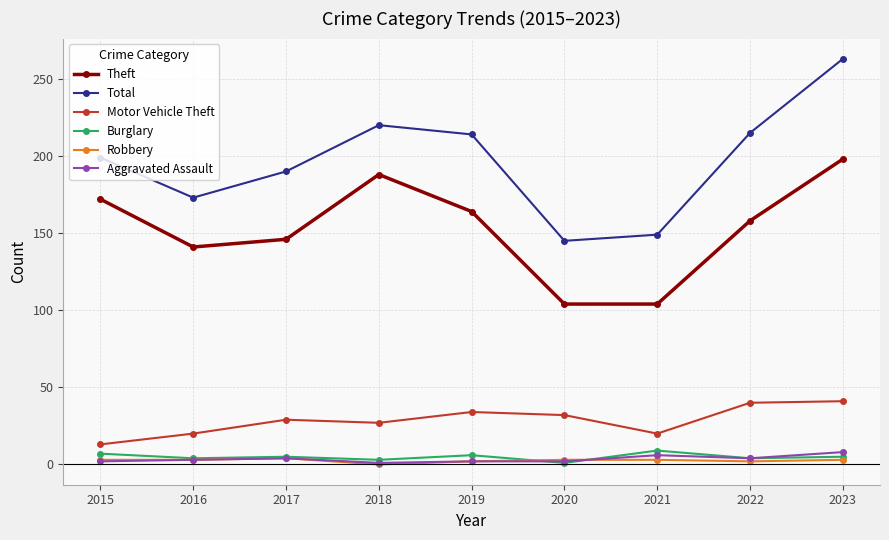

At which label does Motor Vehicle Theft reach its minimum?

2015